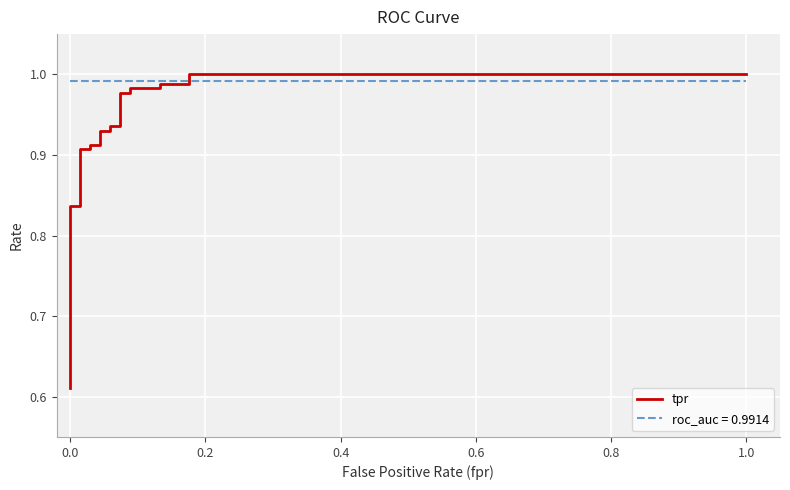

What is the difference between the maximum and minimum values?

0.4